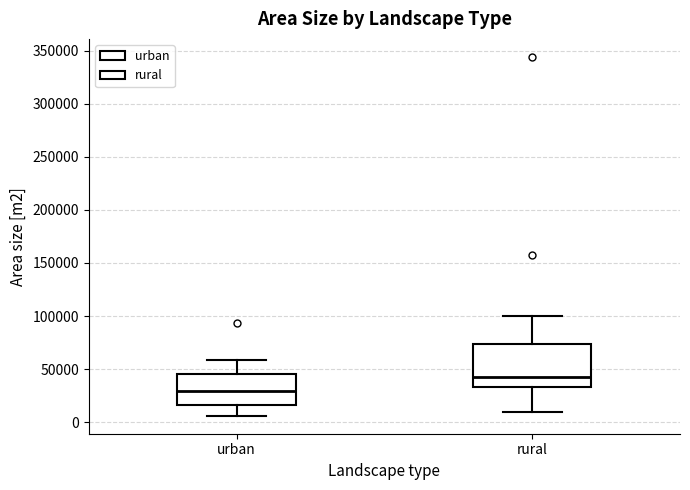

Which box has the lowest median line?

urban